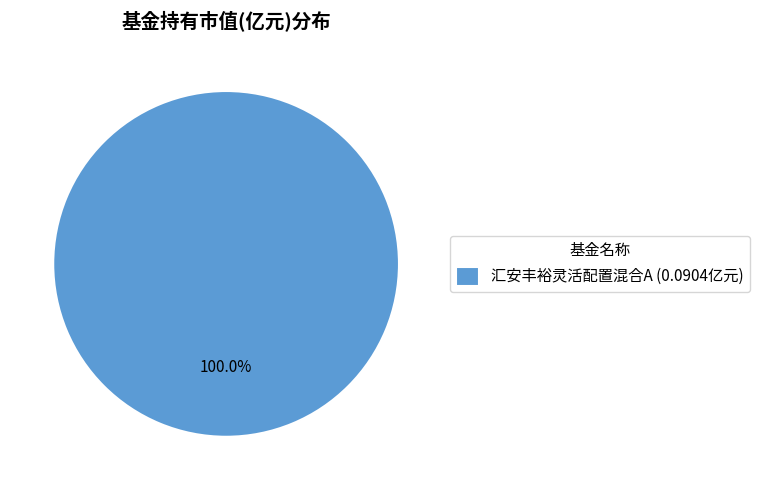

How many slices are in this pie chart?

1